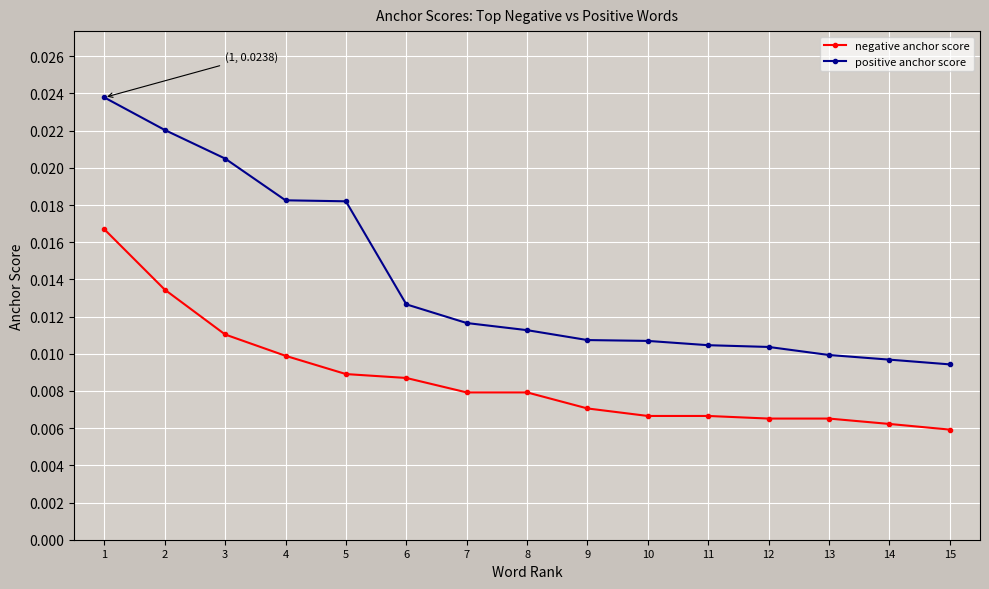

What is the sum of all positive anchor score values?

0.2